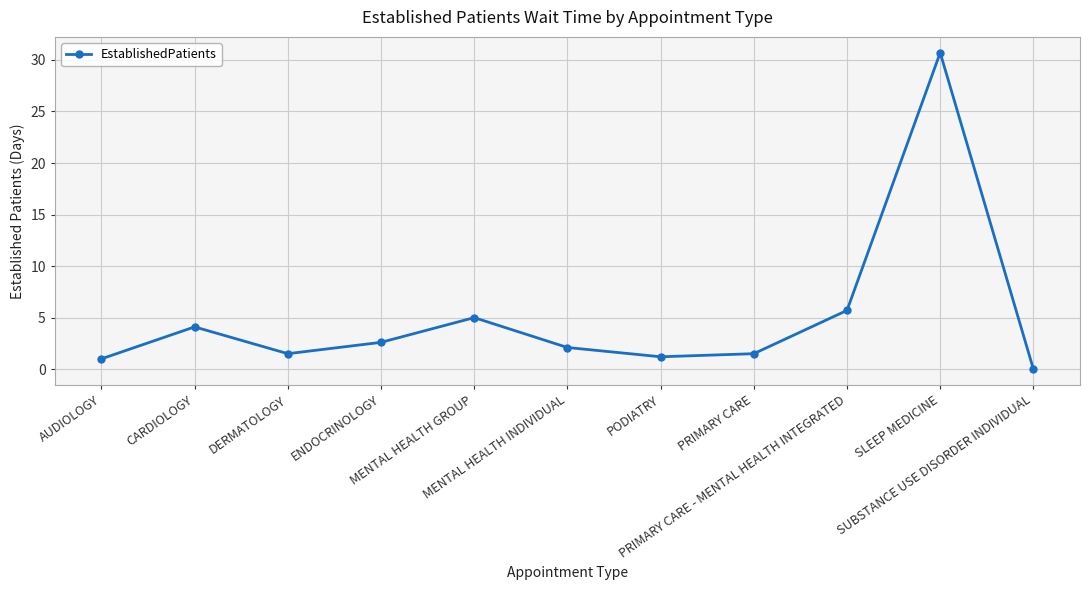

What is the maximum value shown in the chart?

30.7